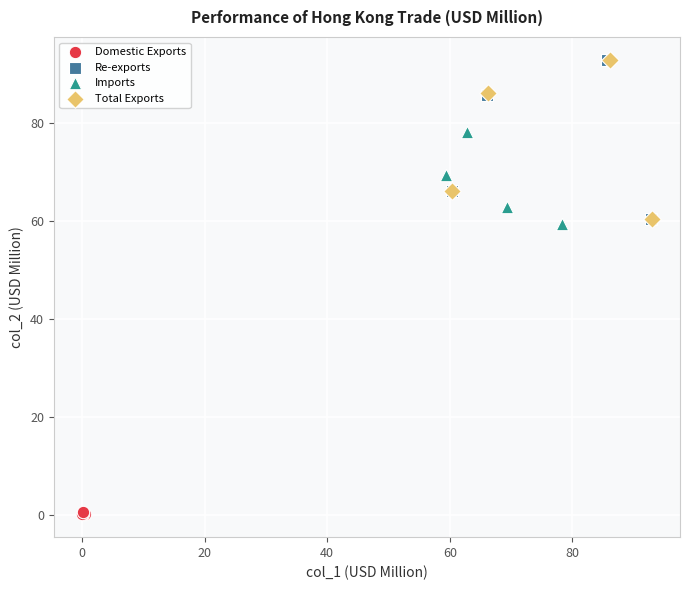

Which series reaches the minimum Y coordinate?

Domestic Exports